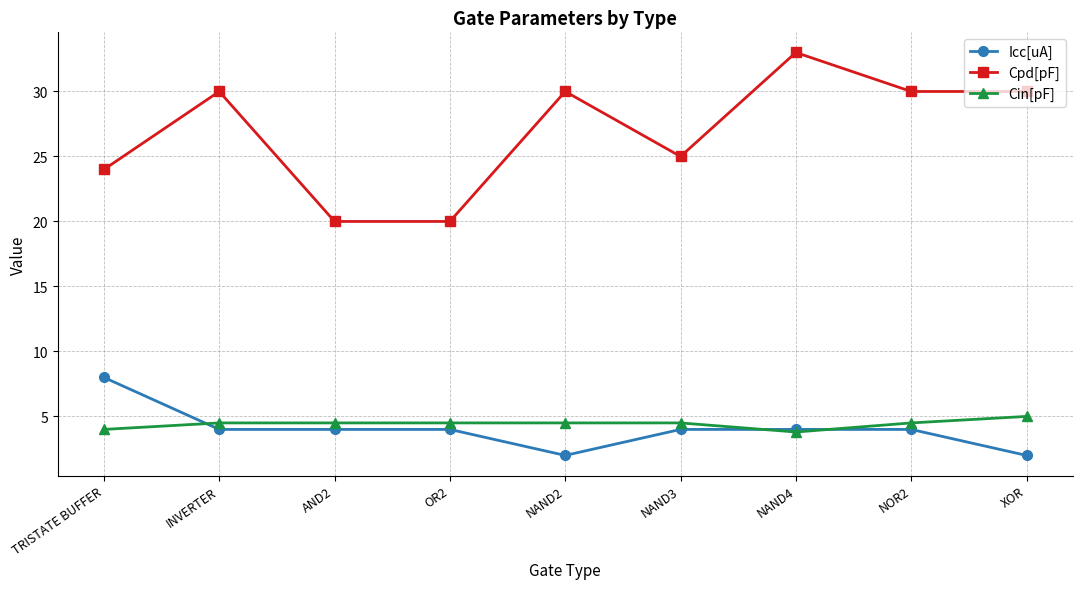

Count the number of data series in this chart.

3